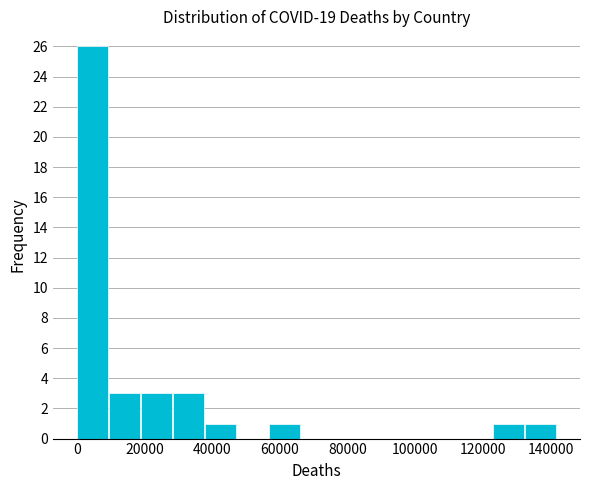

Reading left to right, transcribe this chart: for each bar, give the range it covers on the x-axis and its height. Neither the bar edges nor the heights are printed on the chart, so give them approximately, as read against the axes.

0 to 10000: 26
10000 to 18000: 3
18000 to 28000: 3
28000 to 38000: 3
38000 to 48000: 1
48000 to 56000: 0
56000 to 66000: 1
66000 to 76000: 0
76000 to 86000: 0
86000 to 94000: 0
94000 to 104000: 0
104000 to 114000: 0
114000 to 122000: 0
122000 to 132000: 1
132000 to 142000: 1